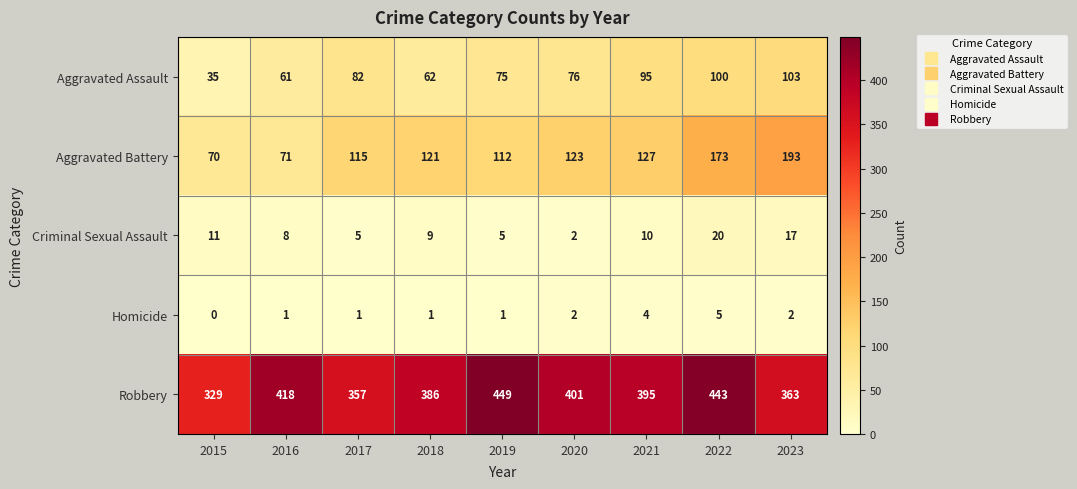

Rank the series at 2019 from highest to lowest value.

Robbery, Aggravated Battery, Aggravated Assault, Criminal Sexual Assault, Homicide